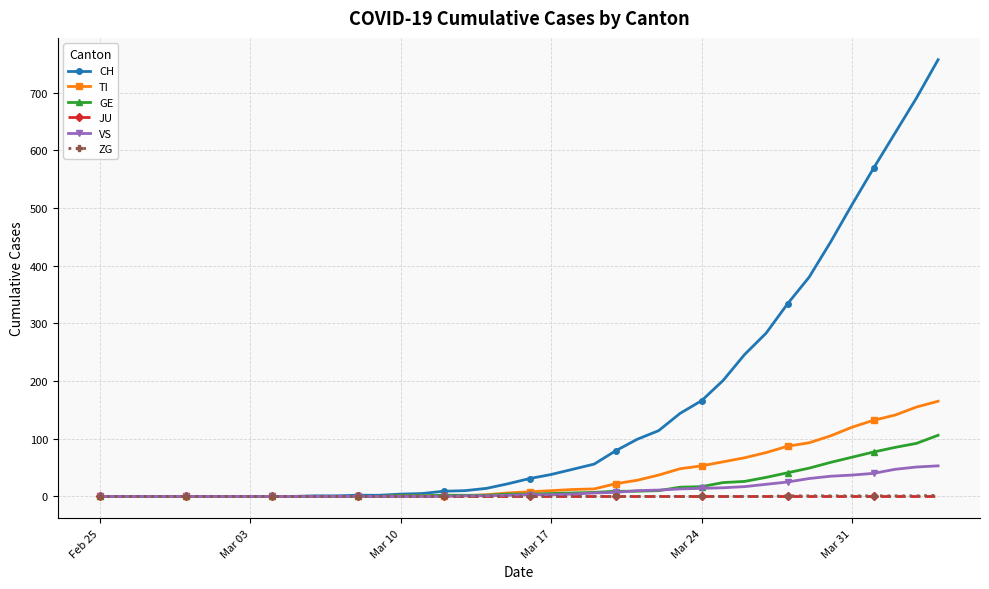

Which series has the largest range (max minus min)?

CH